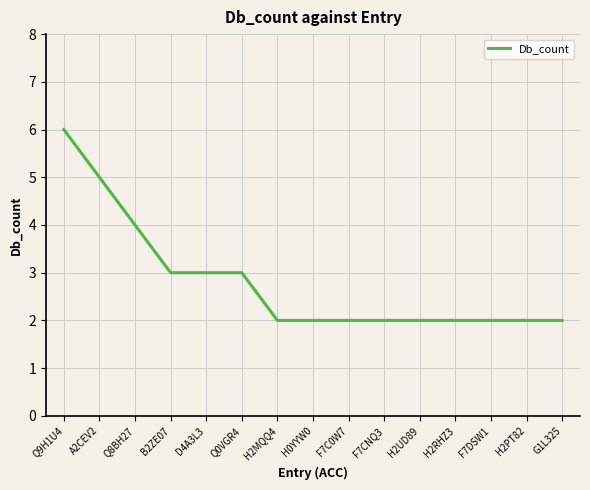

What is the difference between the maximum and second lowest values?

4